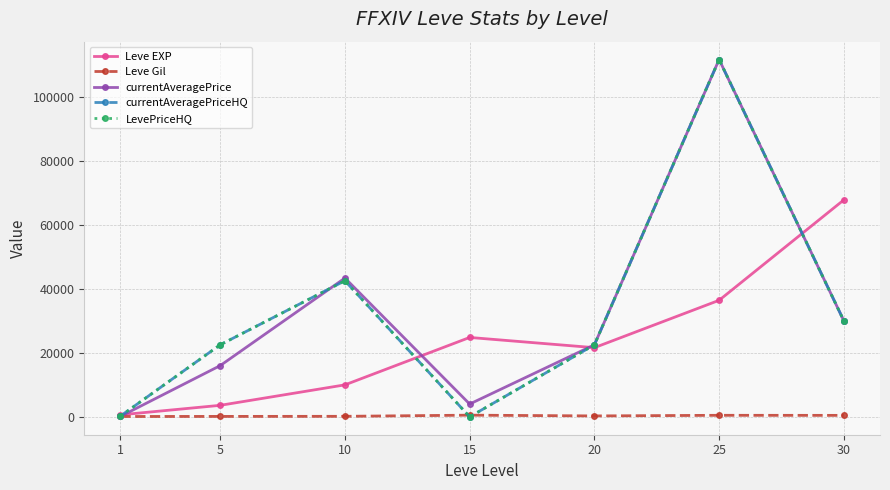

At which category does currentAveragePriceHQ reach its first local valley?

15